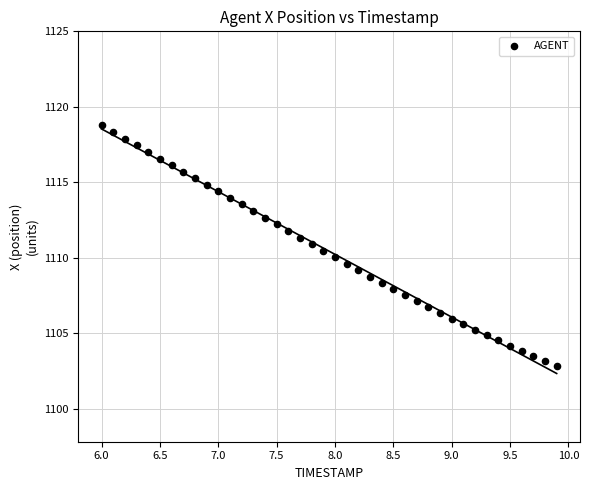

What is the range of Y values (max minus min)?

16.0